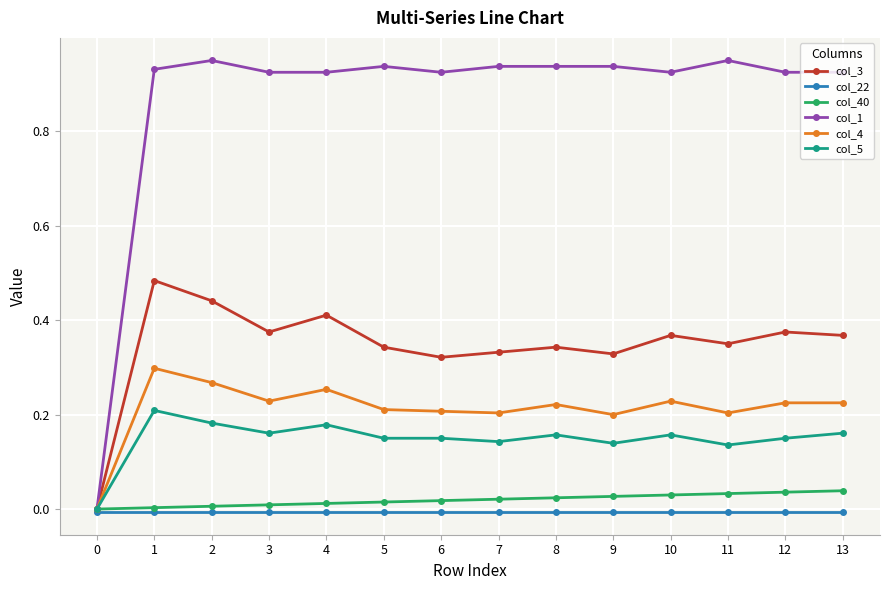

How many data points does each series have?

14